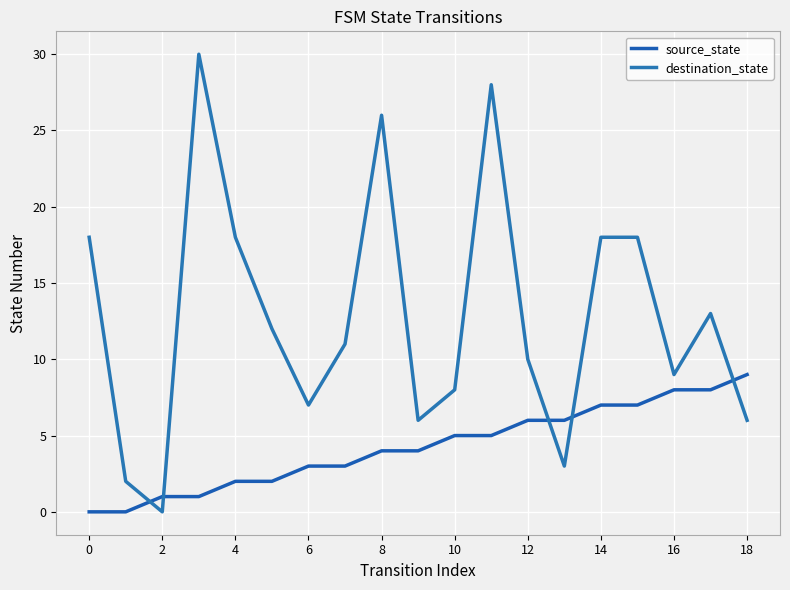

Does the chart display data point markers on the line(s)?

No